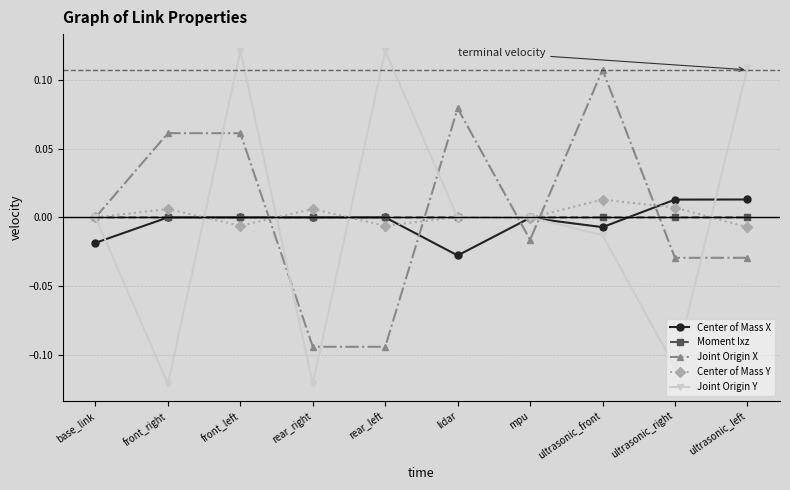

Is the value of Center of Mass X at ultrasonic_left greater than the value of Joint Origin X at ultrasonic_front?

No